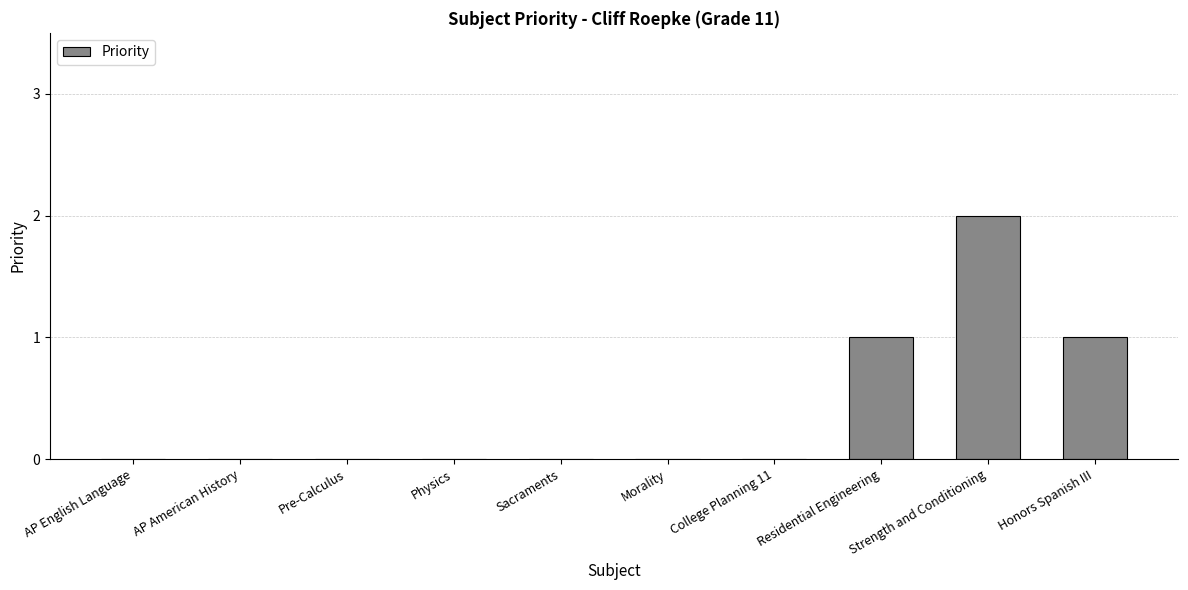

Which category has the highest value across all series?

Strength and Conditioning